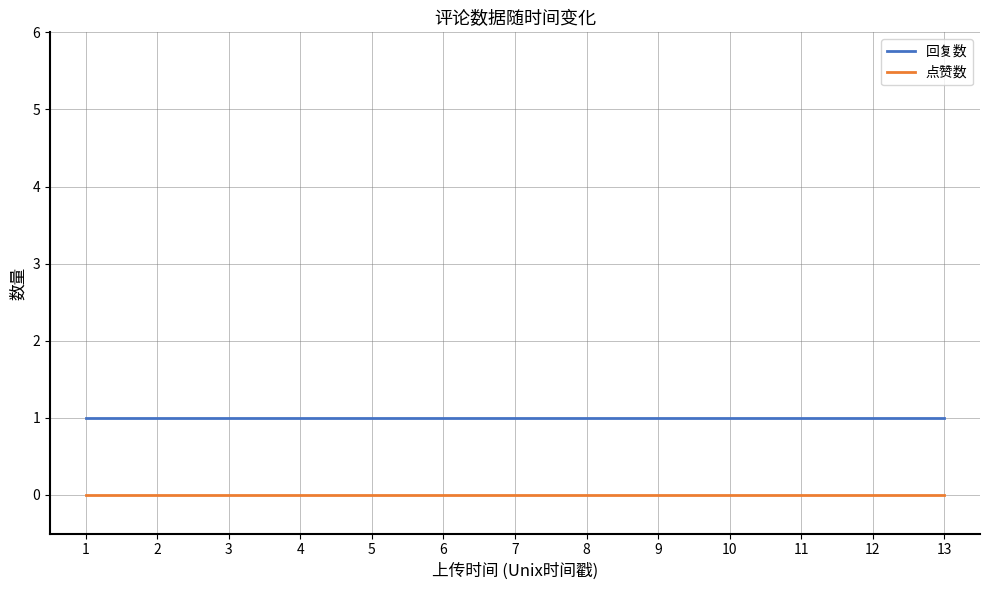

At 4, list the series in order from largest to smallest.

回复数, 点赞数